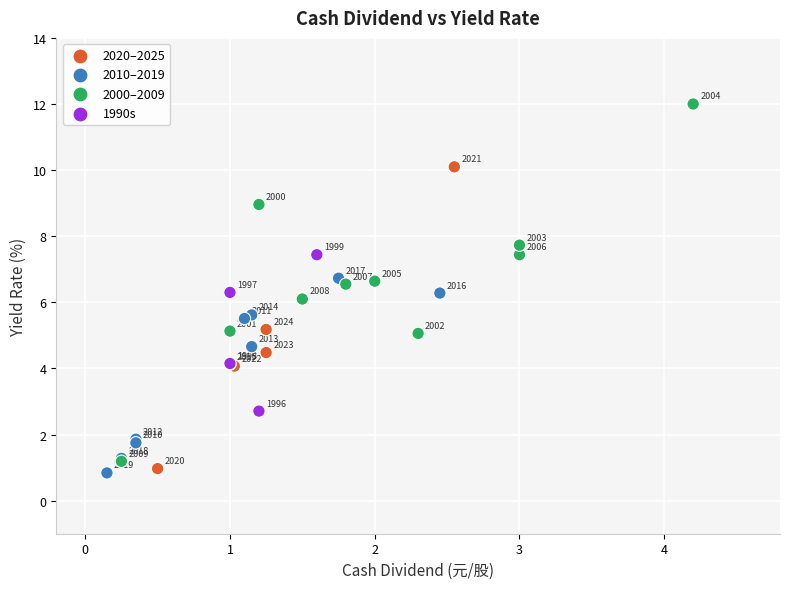

What Y value in the scatter plot is closest to 6?

6.1